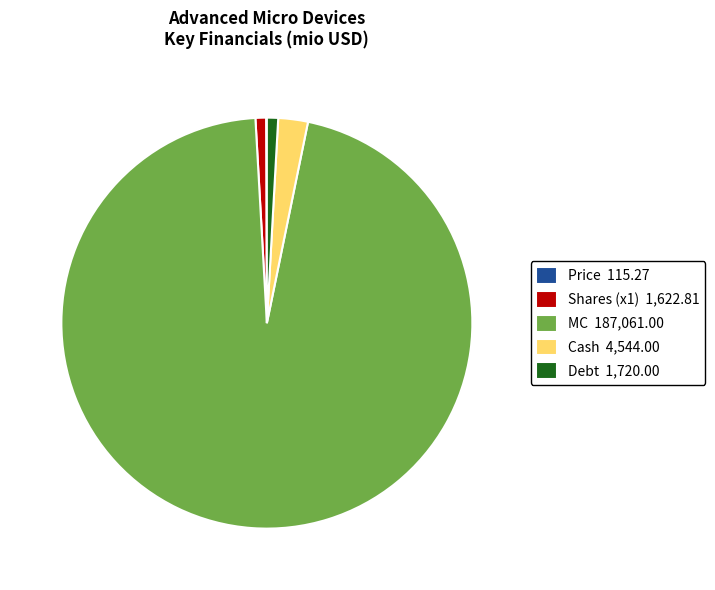

Between Shares (x1) 1,622.81 and Cash 4,544.00, which is larger?

Cash 4,544.00